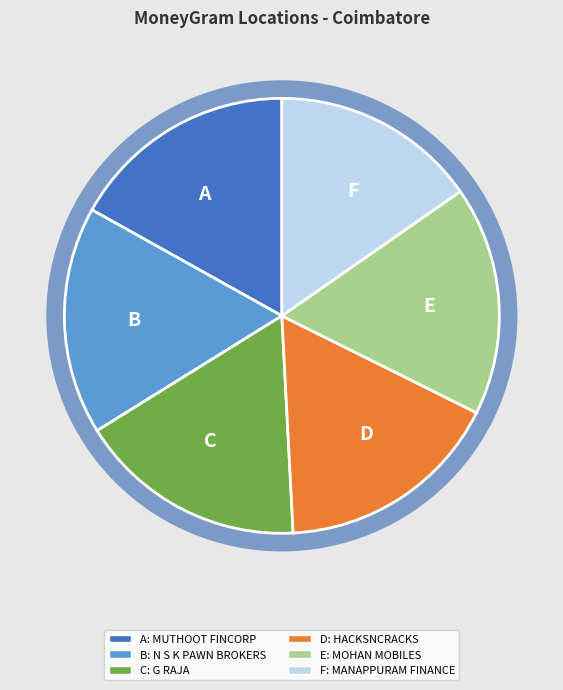

What is the largest slice in the pie chart?

MOHAN MOBILES